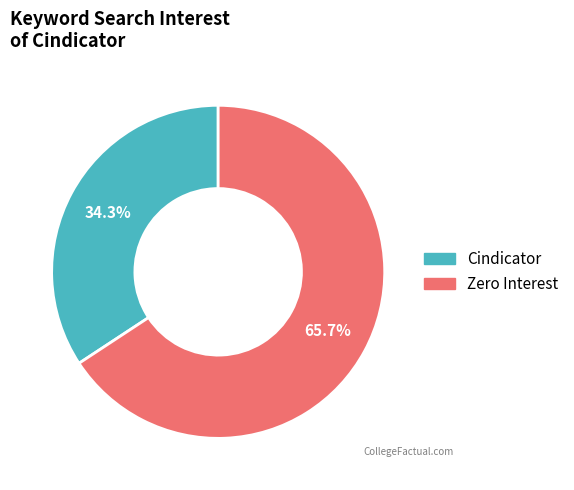

Between Cindicator and Zero Interest, which is larger?

Zero Interest